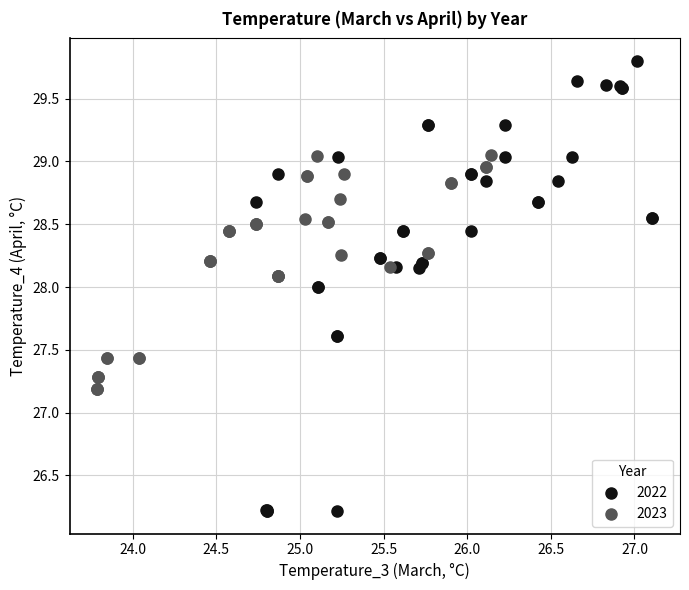

Which series reaches the minimum Y coordinate?

2022